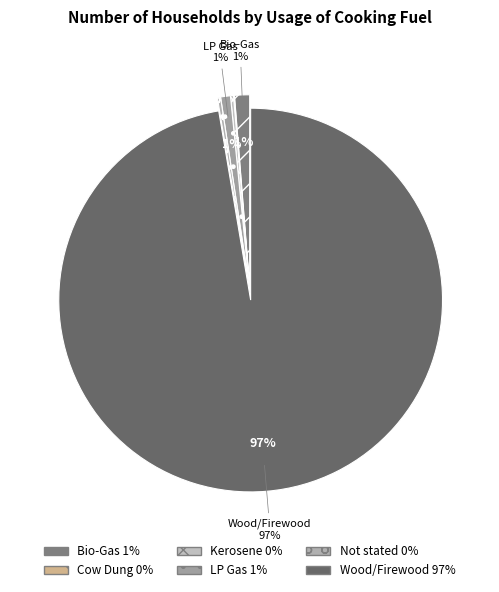

Which category has the biggest portion of the pie?

Wood/Firewood